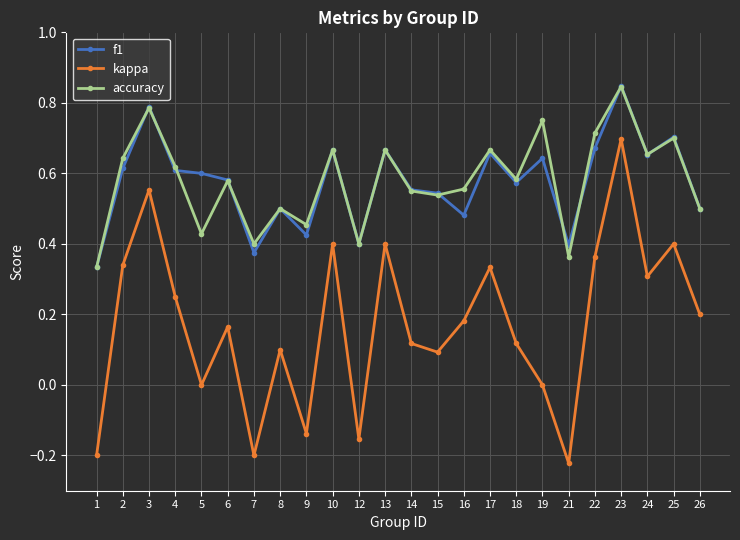

Between 10 and 25, which series saw the biggest shift?

f1